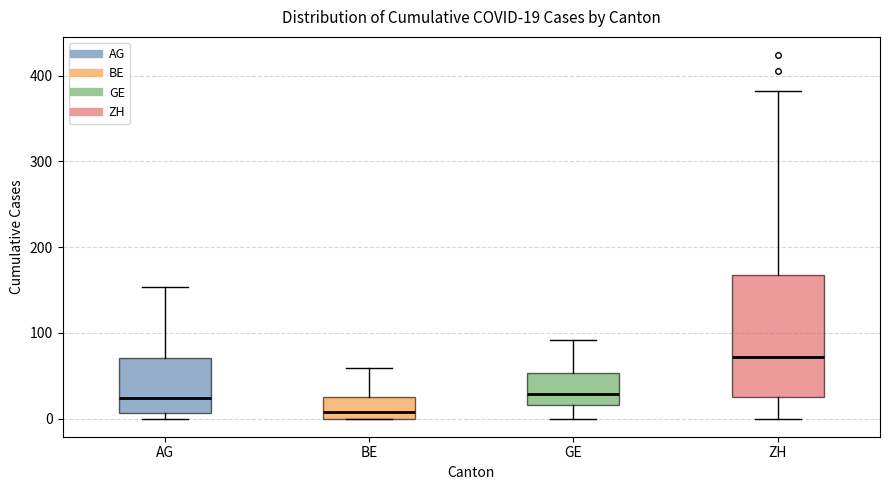

Which box's median line is the lowest?

BE